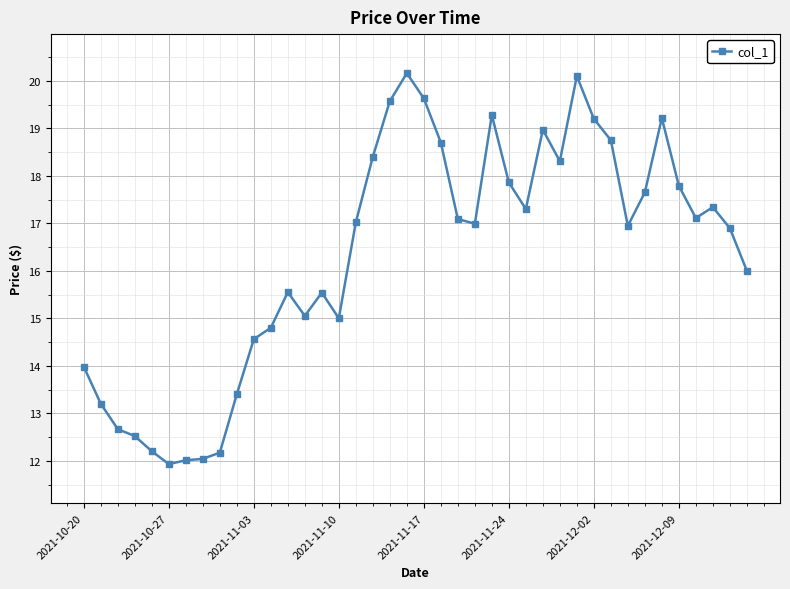

What is the value of the 16th point from the left?

15.0